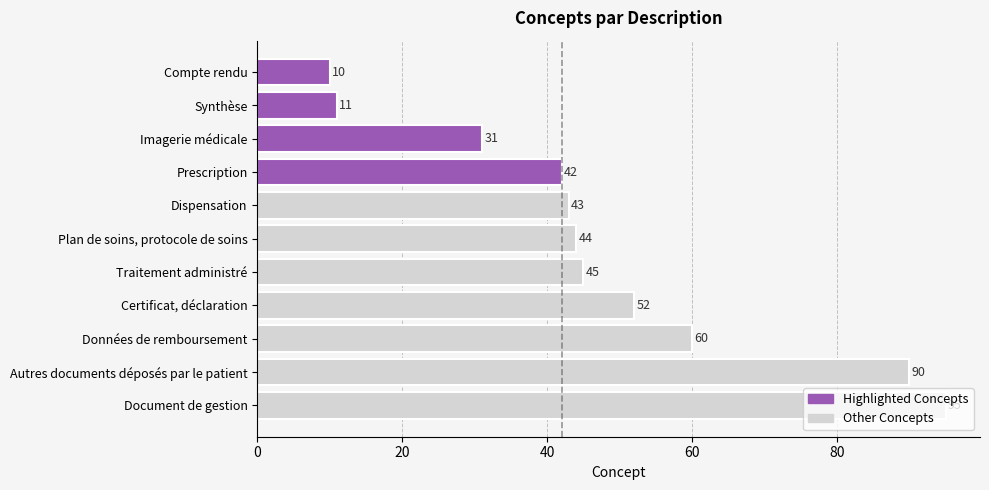

Approximately how many times larger is the value at Certificat, déclaration compared to Données de remboursement?

0.9